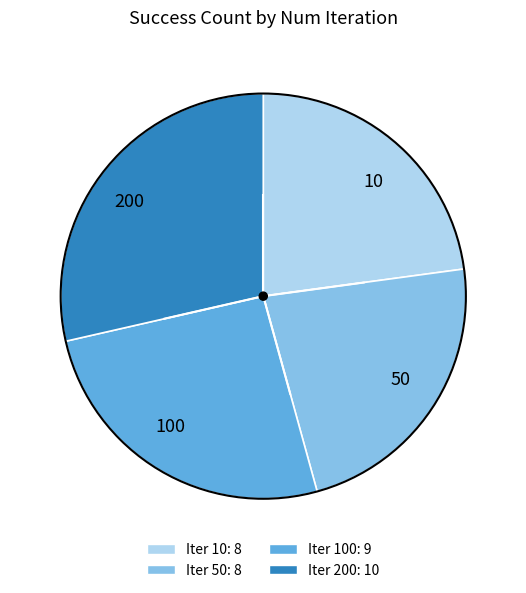

Is there a majority slice in this chart?

No